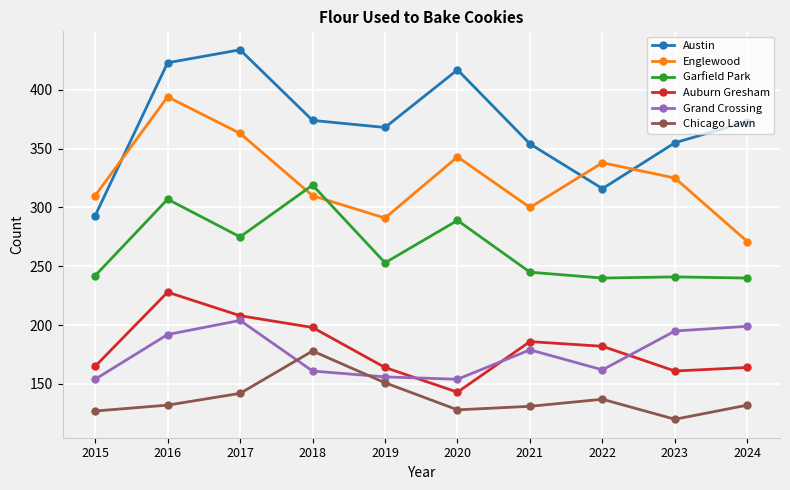

Is it true that Grand Crossing equals 195 at 2023?

True